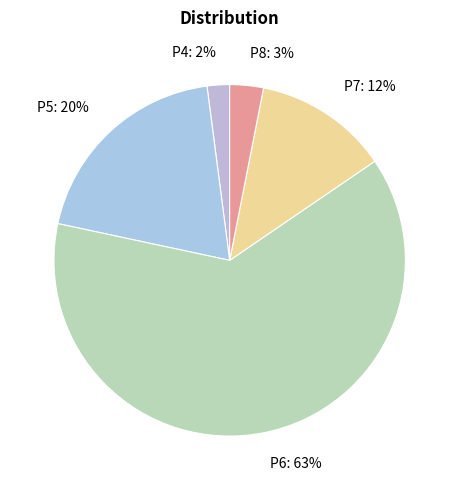

To the nearest percent, what percentage of the pie is P6?

63%